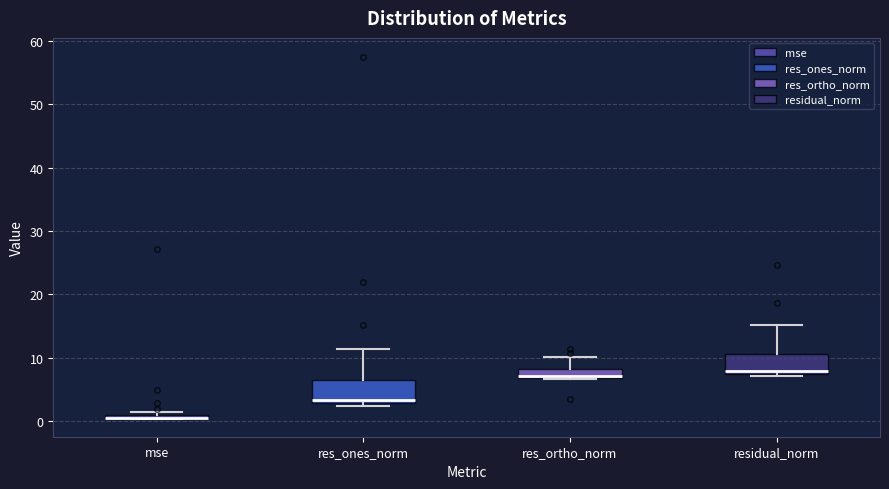

Where is the lower edge of the box for res_ortho_norm on the y-axis? The values are not printed on the chart, so give them approximately, as read against the axis.

7